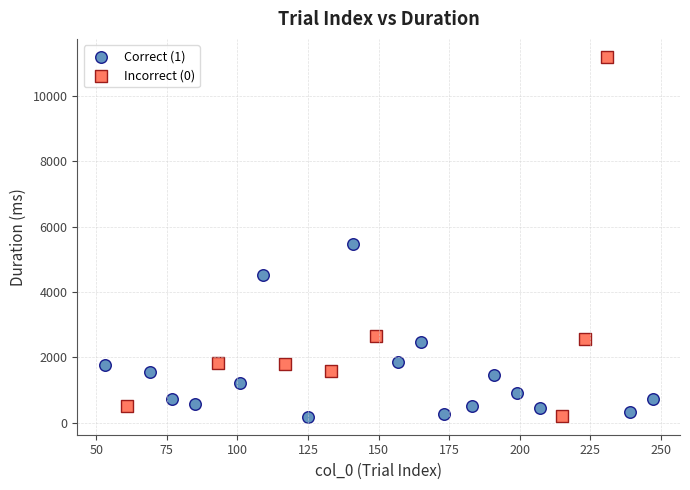

Which series has the widest spread of Y values?

Incorrect (0)